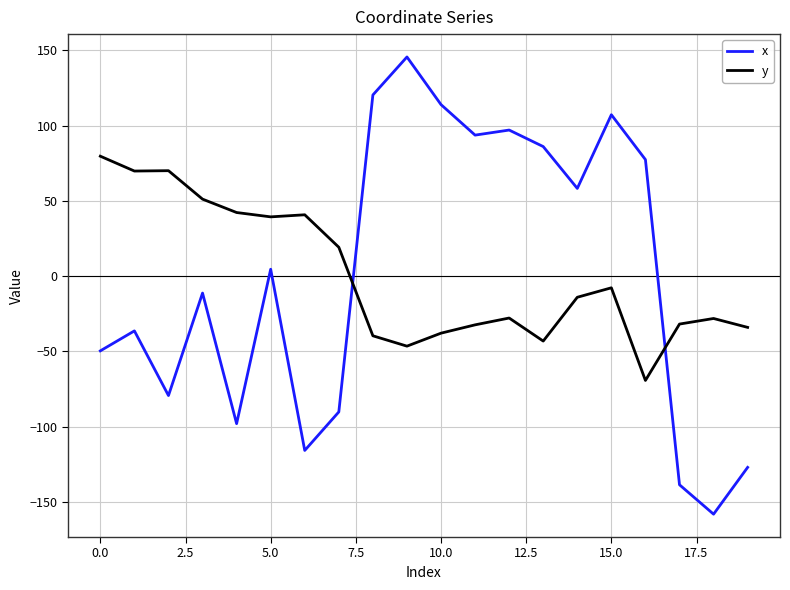

What is the minimum value for x?

-158.1